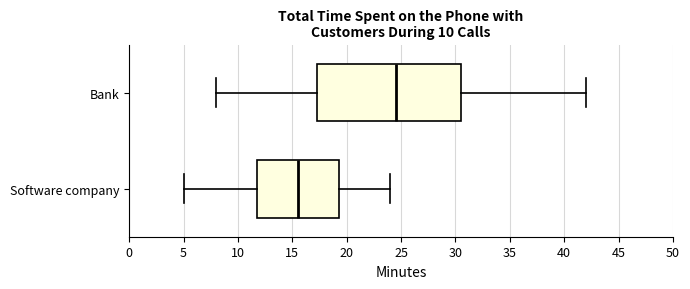

Where does the median line of the box for Bank sit on the x-axis? The values are not printed on the chart, so give them approximately, as read against the axis.

24.5